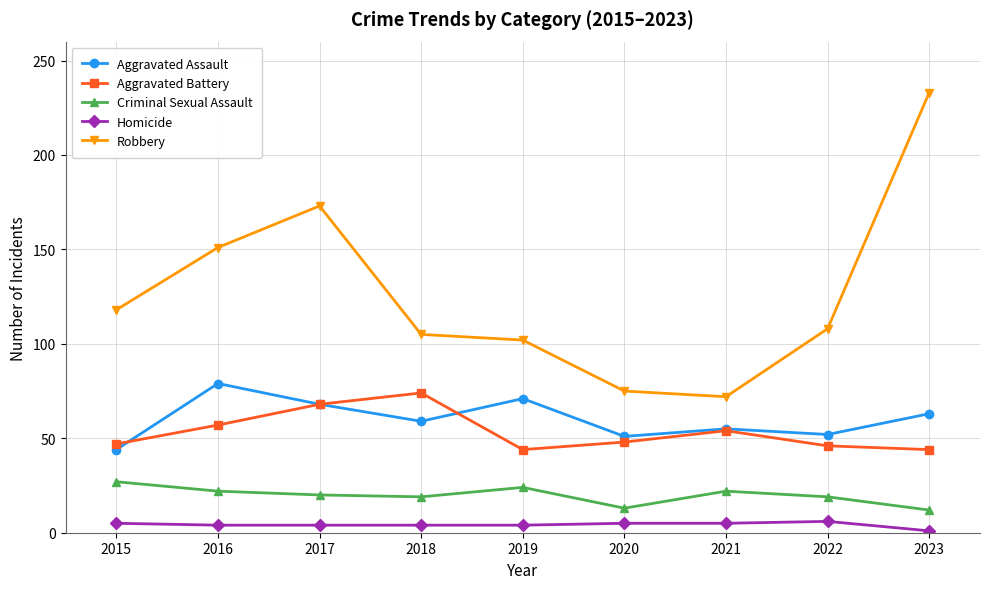

At 2018, list the series in order from largest to smallest.

Robbery, Aggravated Battery, Aggravated Assault, Criminal Sexual Assault, Homicide